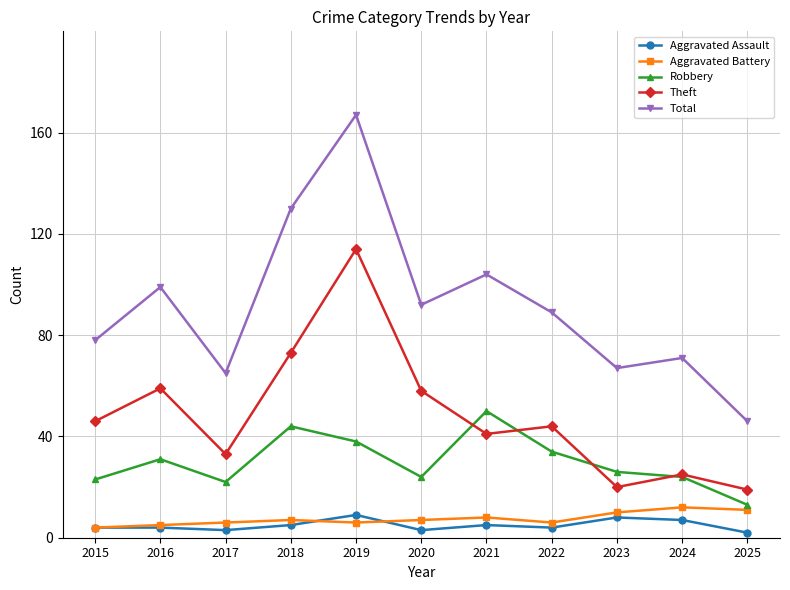

At which category does Theft reach its first local peak?

2016